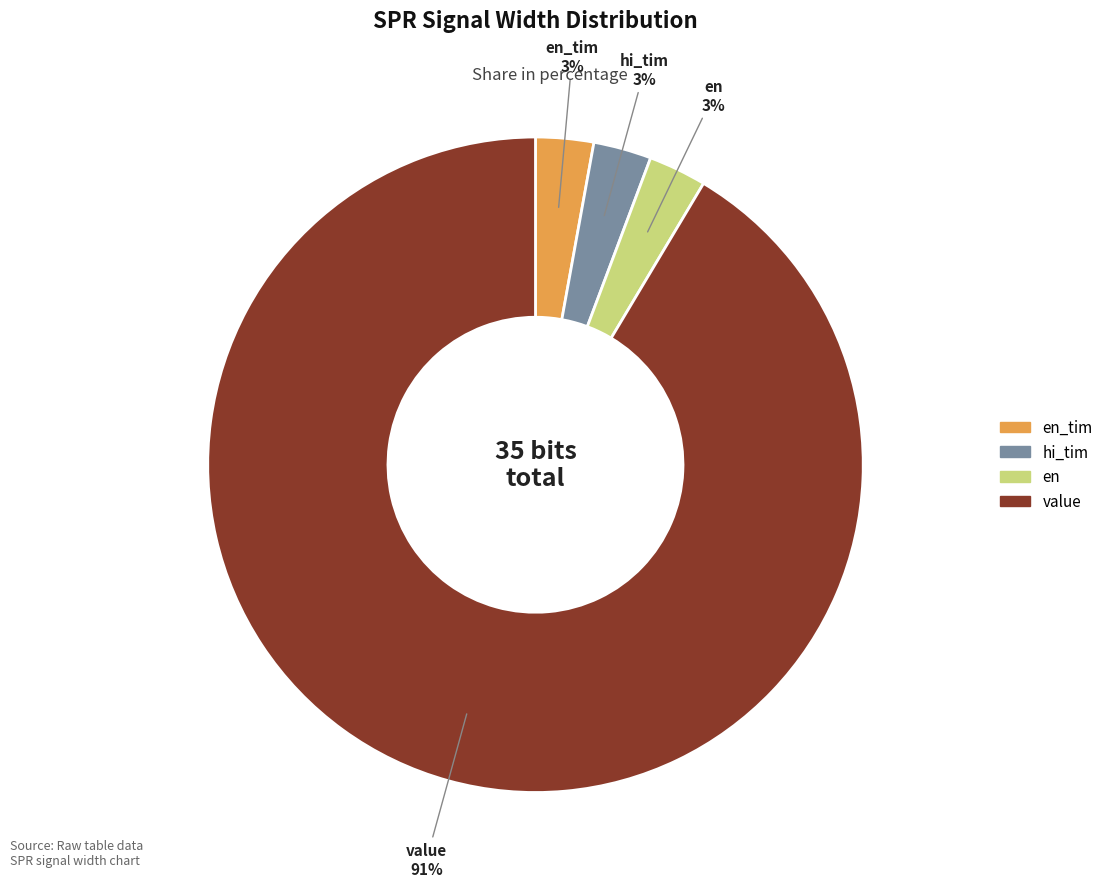

Which category has the biggest portion of the pie?

value